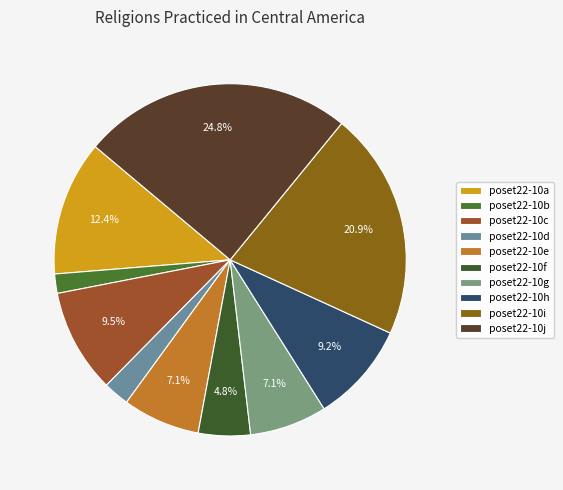

Does any single category account for the majority?

No